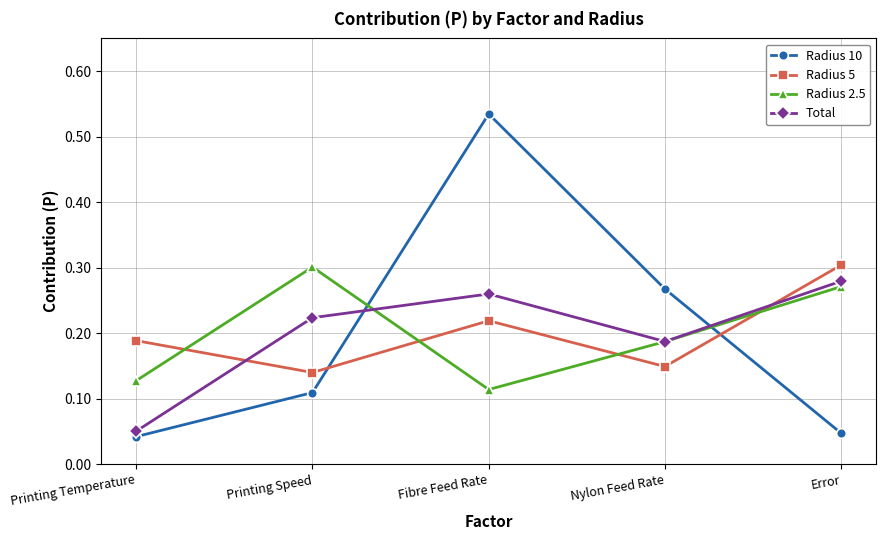

Is the value of Total at Nylon Feed Rate greater than the value of Radius 10 at Printing Speed?

Yes